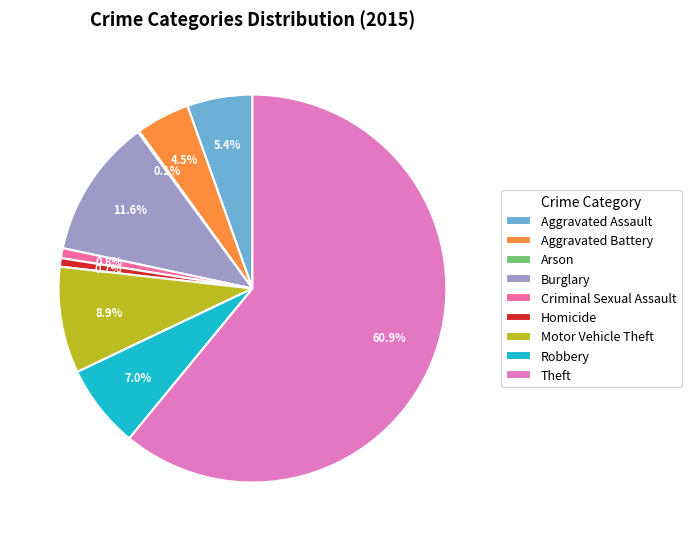

Which slice is the largest?

Theft